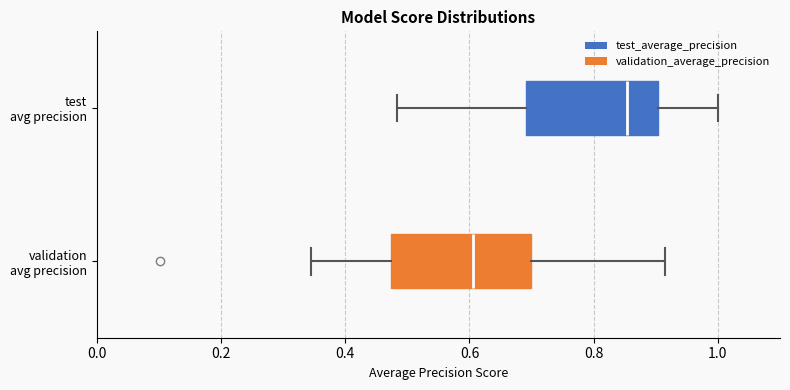

Which box has the furthest to the left median line?

validation avg precision